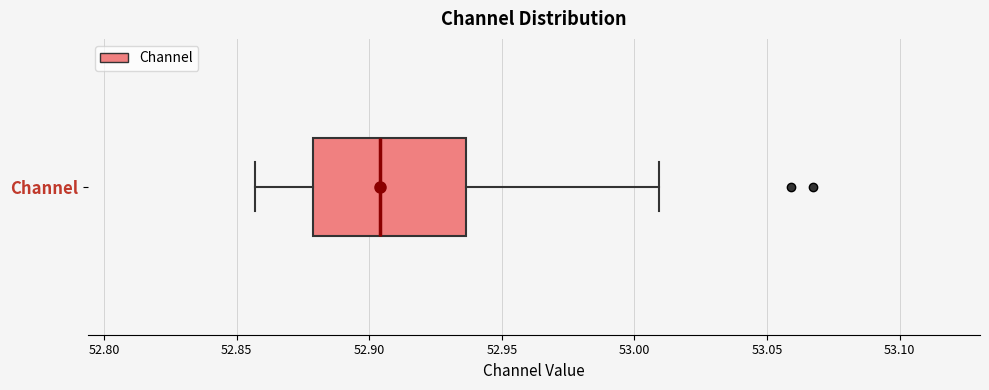

Where does the median line of the box for Channel sit on the x-axis? The values are not printed on the chart, so give them approximately, as read against the axis.

52.905